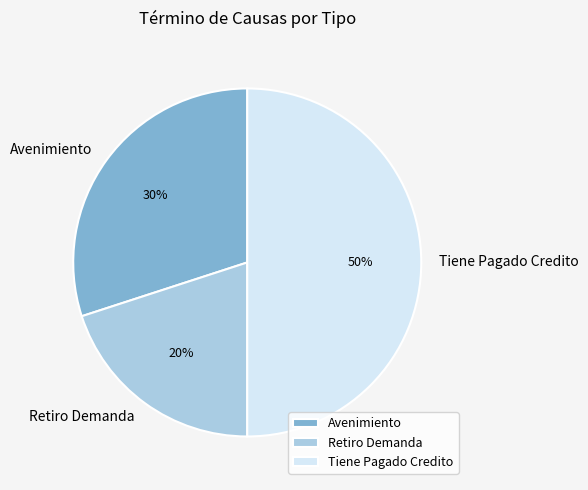

Does Avenimiento account for over 50% of the chart?

No